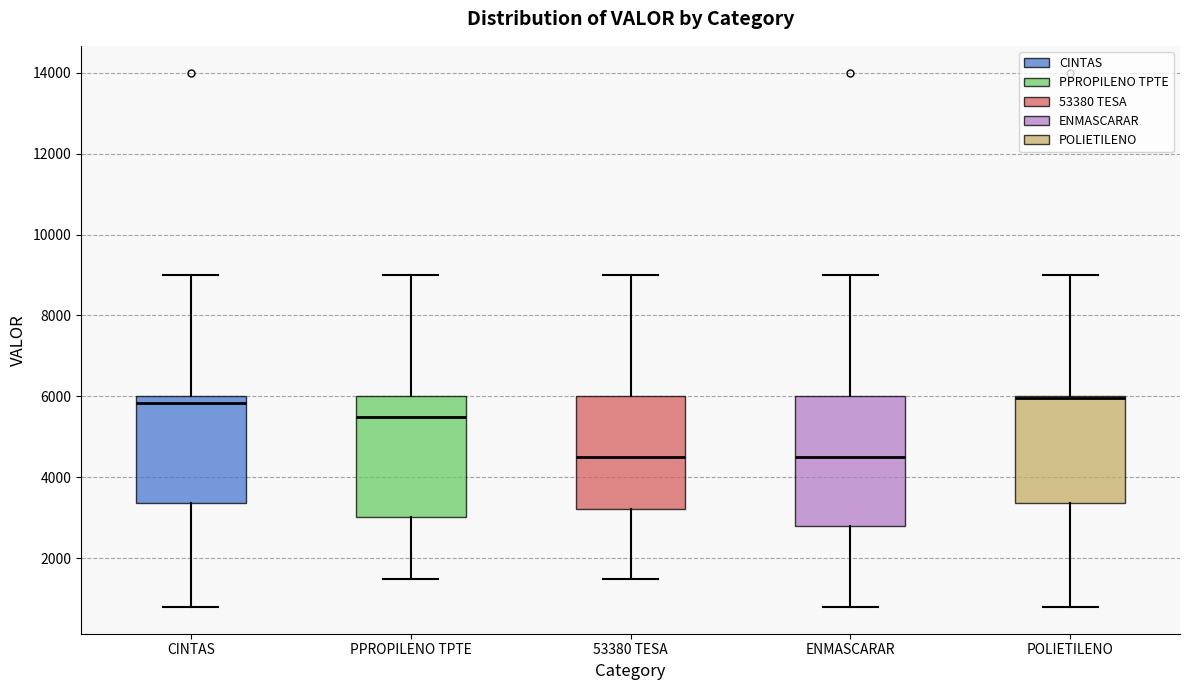

Reading left to right, transcribe this box plot: for each box, give where its median line is, the range the box spans, and where its two whiskers end, as read against the y-axis. The values are not printed on the chart, so give them approximately, as read against the axis.

CINTAS: median 5800, box 3400 to 6000, whiskers 800 to 9000
PPROPILENO TPTE: median 5600, box 3000 to 6000, whiskers 1600 to 9000
53380 TESA: median 4600, box 3200 to 6000, whiskers 1600 to 9000
ENMASCARAR: median 4600, box 2800 to 6000, whiskers 800 to 9000
POLIETILENO: median 6000 (drawn on the box's upper edge), box 3400 to 6000, whiskers 800 to 9000